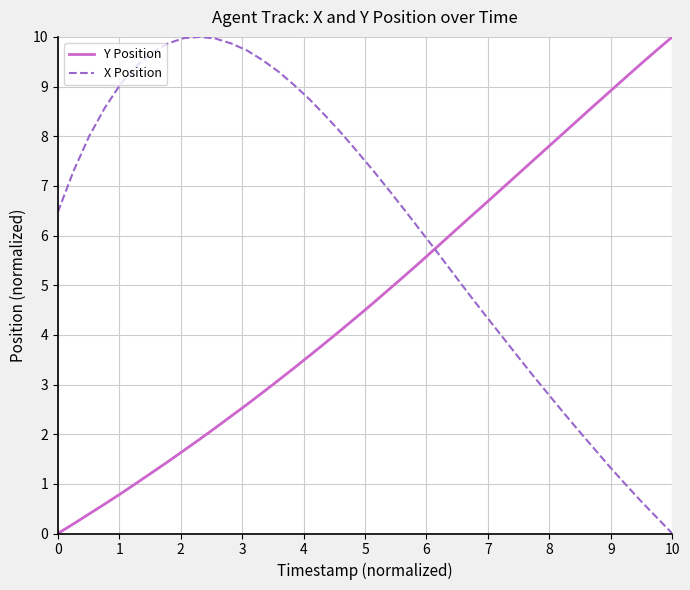

Which series has the largest total across all categories?

X Position